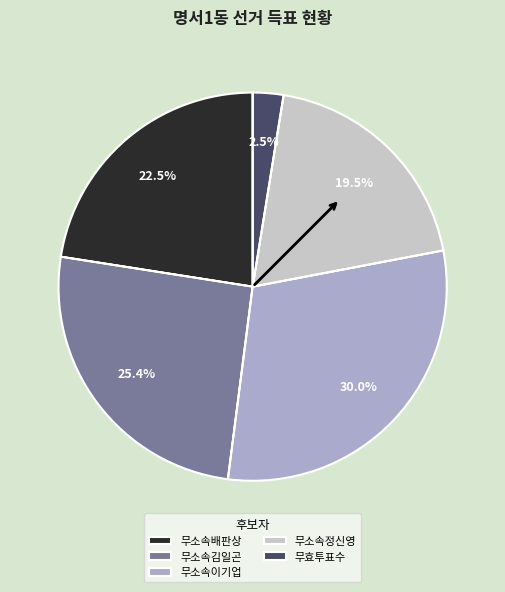

Is 무소속배판상 the majority of the pie?

No